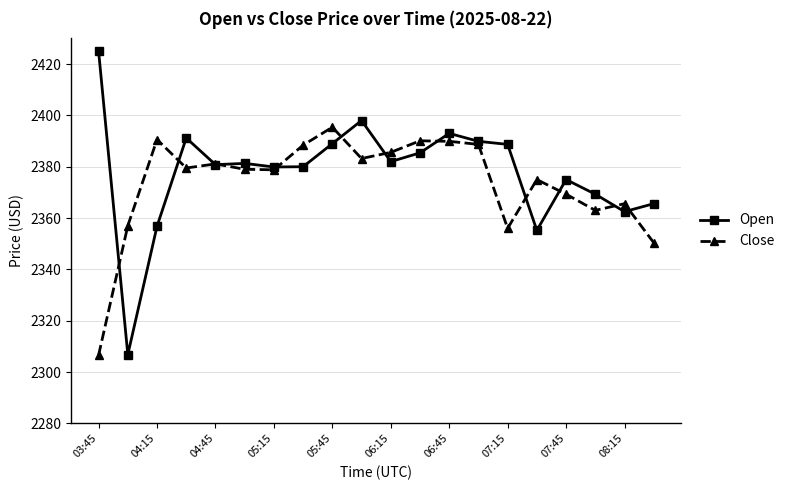

At how many categories does at least one series exceed 2345?

20